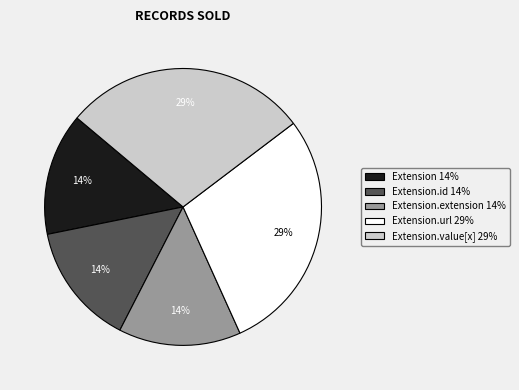

Is there any slice that represents more than half of the pie?

No